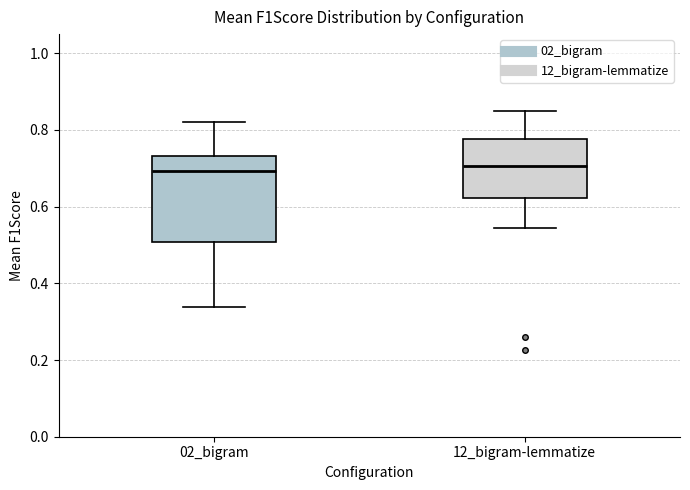

Comparing the boxes themselves (not the whiskers), which one is the tallest?

02_bigram